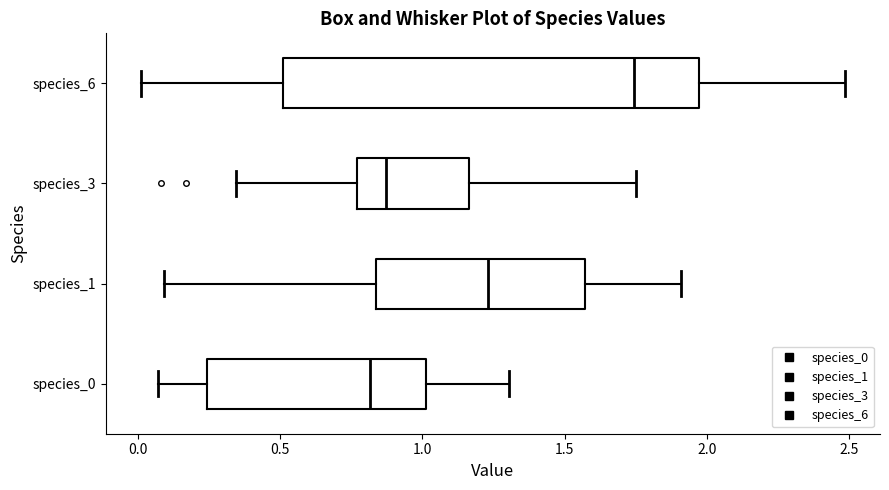

Where is the right edge of the box for species_3 on the x-axis? The values are not printed on the chart, so give them approximately, as read against the axis.

1.15